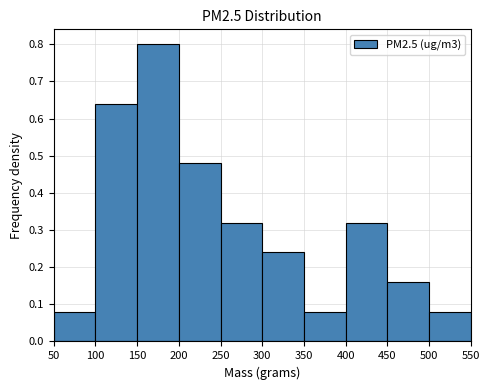

Reading left to right, transcribe this chart: for each bar, give the range it covers on the x-axis and its height. The values are not printed on the chart, so give them approximately, as read against the axis.

50 to 100: 0.08
100 to 150: 0.64
150 to 200: 0.80
200 to 250: 0.48
250 to 300: 0.32
300 to 350: 0.24
350 to 400: 0.08
400 to 450: 0.32
450 to 500: 0.16
500 to 550: 0.08